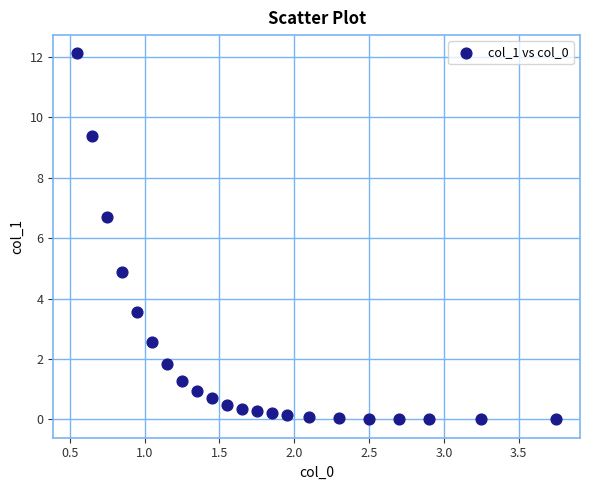

What is the range of X values (max minus min)?

3.2